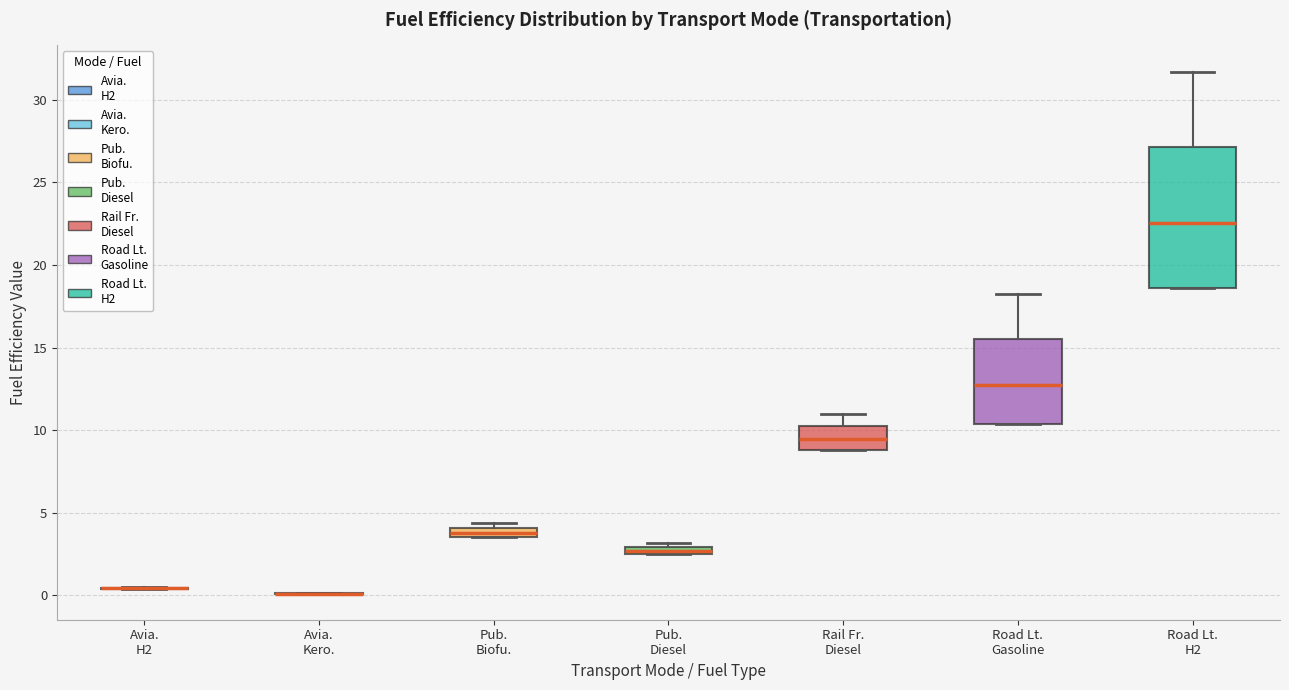

Which box is the tallest, from its lower edge to its upper edge?

Road Lt. H2